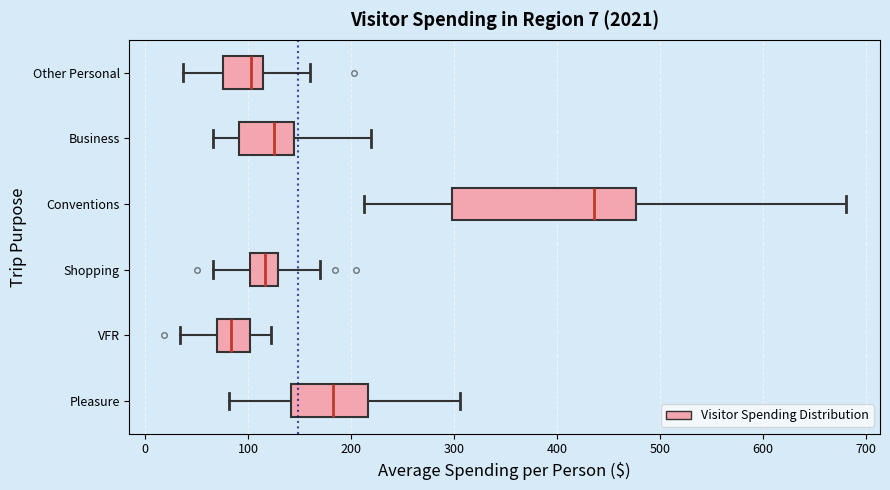

Reading bottom to top, read every box against the x-axis: the position of its median line, the range the box covers, and the ends of its whiskers. The values are not printed on the chart, so give them approximately, as read against the axis.

Pleasure: median 180, box 140 to 220, whiskers 80 to 310
VFR: median 80, box 70 to 100, whiskers 30 to 120
Shopping: median 120, box 100 to 130, whiskers 70 to 170
Conventions: median 440, box 300 to 480, whiskers 210 to 680
Business: median 120, box 90 to 140, whiskers 70 to 220
Other Personal: median 100, box 80 to 110, whiskers 40 to 160